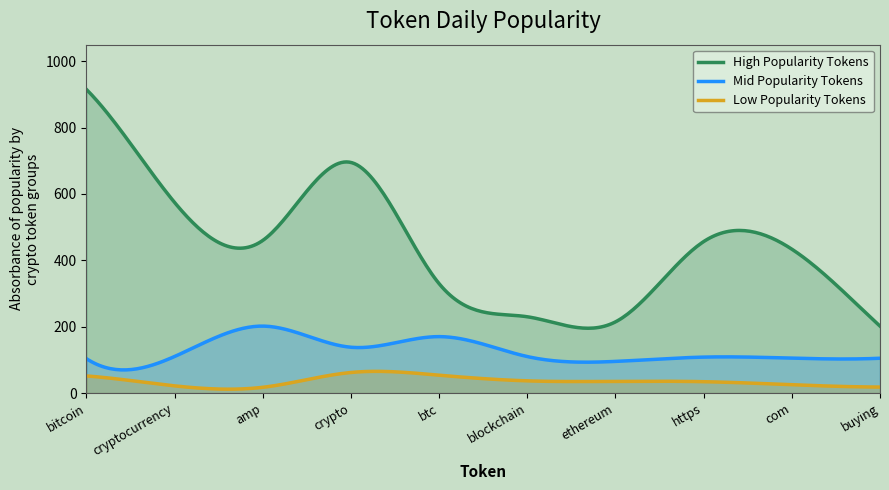

Which series ends up on top after the final intersection of blockchain and bitcoin?

blockchain